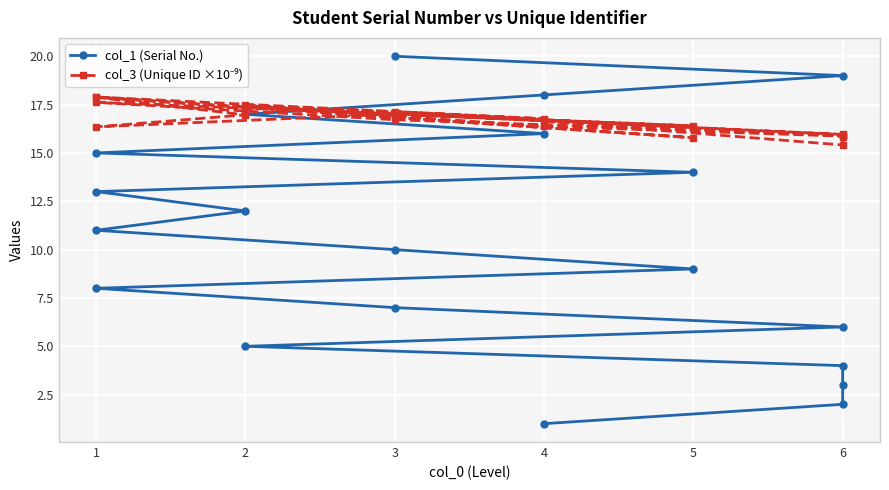

How many times do col_1 (Serial No.) and col_3 (Unique ID ×10⁻⁹) cross each other?

1